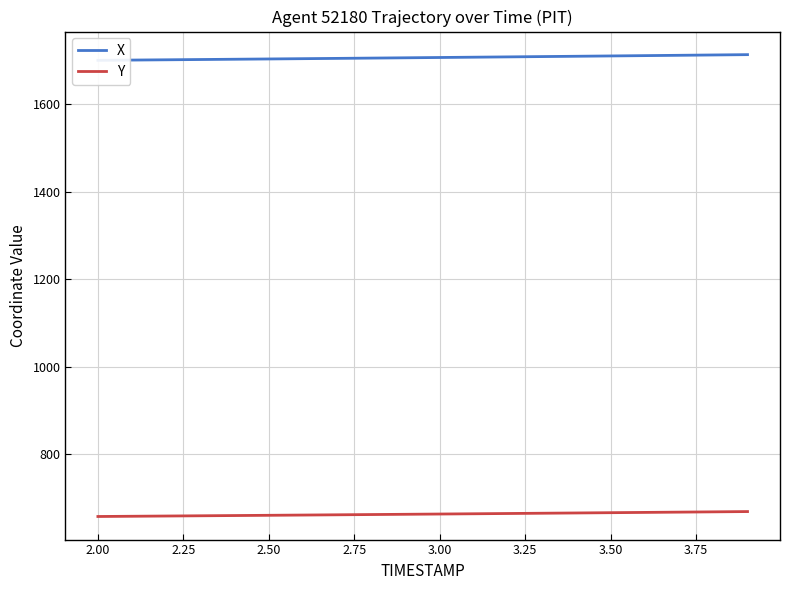

What is the difference between the second highest and minimum values in the Y series?

10.6